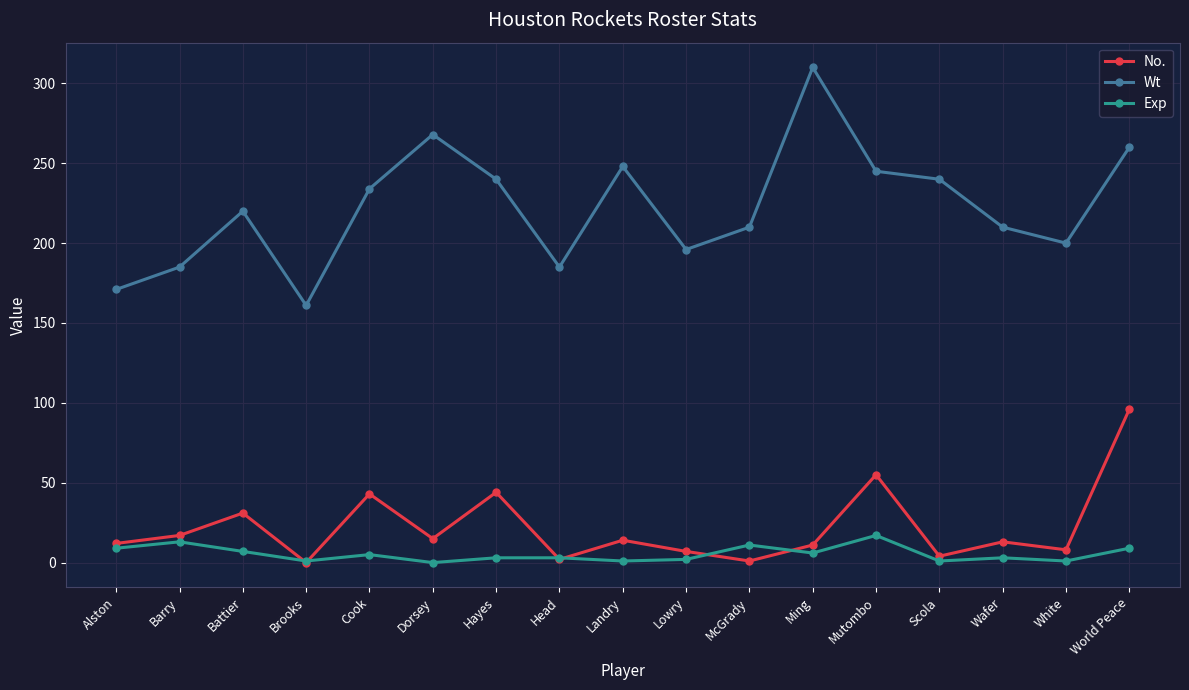

How many series are shown in this chart?

3